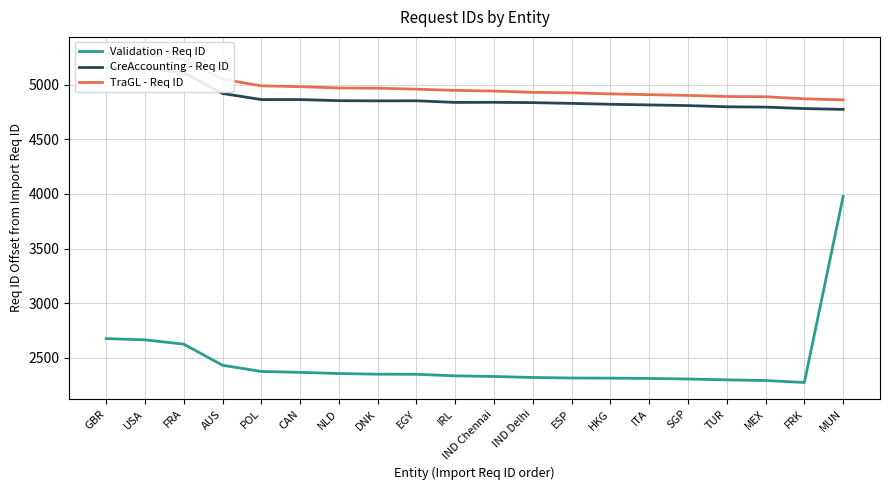

At MUN, list the series in order from largest to smallest.

TraGL - Req ID, CreAccounting - Req ID, Validation - Req ID